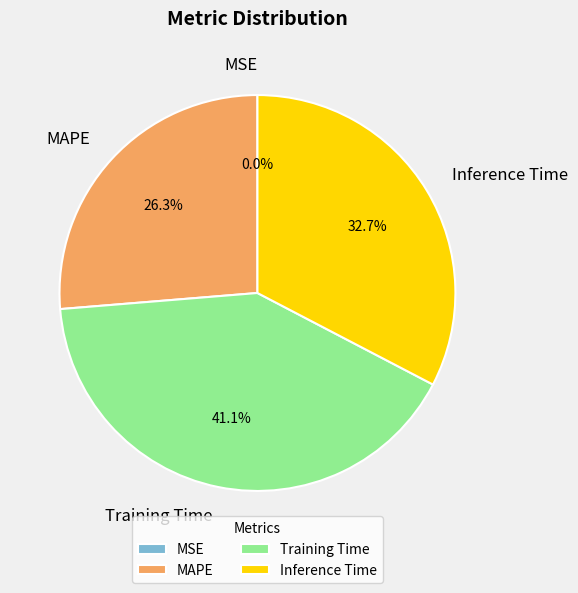

The Training Time slice represents 31% of the pie. True or false?

False